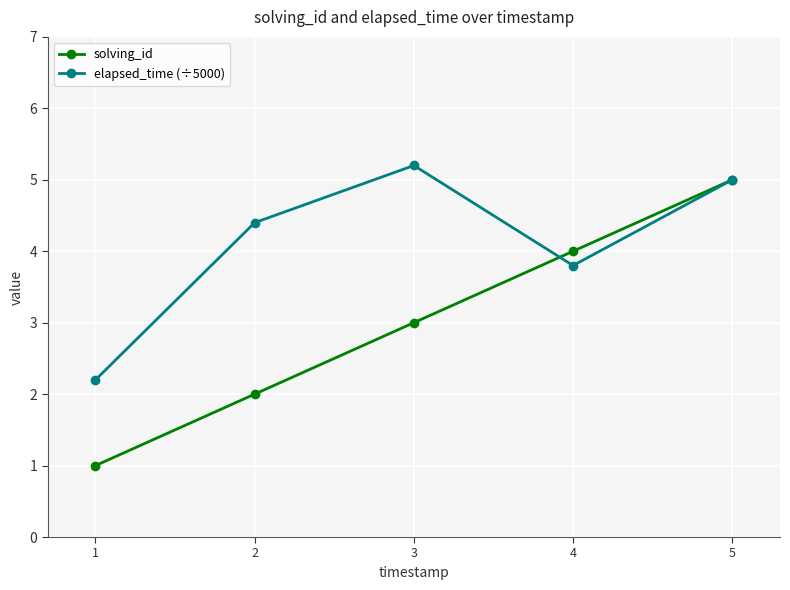

What is the difference between the highest and lowest values at 1?

1.2